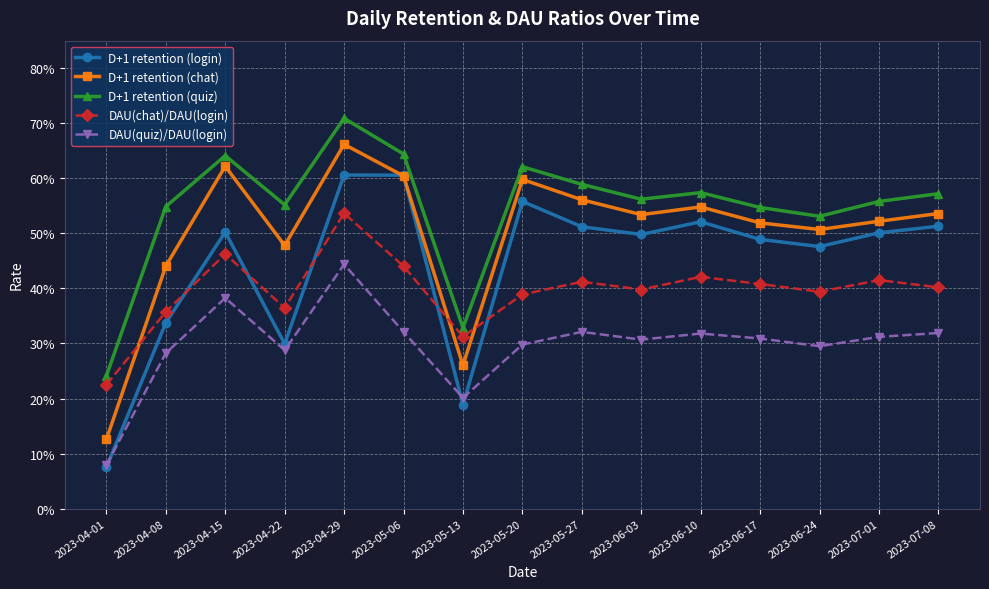

Reading left to right, extract all data points from this chart.

D+1 retention (login): 2023-04-01=0.1	2023-04-08=0.3	2023-04-15=0.5	2023-04-22=0.3	2023-04-29=0.6	2023-05-06=0.6	2023-05-13=0.2	2023-05-20=0.6	2023-05-27=0.5	2023-06-03=0.5	2023-06-10=0.5	2023-06-17=0.5	2023-06-24=0.5	2023-07-01=0.5	2023-07-08=0.5
D+1 retention (chat): 2023-04-01=0.1	2023-04-08=0.4	2023-04-15=0.6	2023-04-22=0.5	2023-04-29=0.7	2023-05-06=0.6	2023-05-13=0.3	2023-05-20=0.6	2023-05-27=0.6	2023-06-03=0.5	2023-06-10=0.5	2023-06-17=0.5	2023-06-24=0.5	2023-07-01=0.5	2023-07-08=0.5
D+1 retention (quiz): 2023-04-01=0.2	2023-04-08=0.5	2023-04-15=0.6	2023-04-22=0.6	2023-04-29=0.7	2023-05-06=0.6	2023-05-13=0.3	2023-05-20=0.6	2023-05-27=0.6	2023-06-03=0.6	2023-06-10=0.6	2023-06-17=0.5	2023-06-24=0.5	2023-07-01=0.6	2023-07-08=0.6
DAU(chat)/DAU(login): 2023-04-01=0.2	2023-04-08=0.4	2023-04-15=0.5	2023-04-22=0.4	2023-04-29=0.5	2023-05-06=0.4	2023-05-13=0.3	2023-05-20=0.4	2023-05-27=0.4	2023-06-03=0.4	2023-06-10=0.4	2023-06-17=0.4	2023-06-24=0.4	2023-07-01=0.4	2023-07-08=0.4
DAU(quiz)/DAU(login): 2023-04-01=0.1	2023-04-08=0.3	2023-04-15=0.4	2023-04-22=0.3	2023-04-29=0.4	2023-05-06=0.3	2023-05-13=0.2	2023-05-20=0.3	2023-05-27=0.3	2023-06-03=0.3	2023-06-10=0.3	2023-06-17=0.3	2023-06-24=0.3	2023-07-01=0.3	2023-07-08=0.3